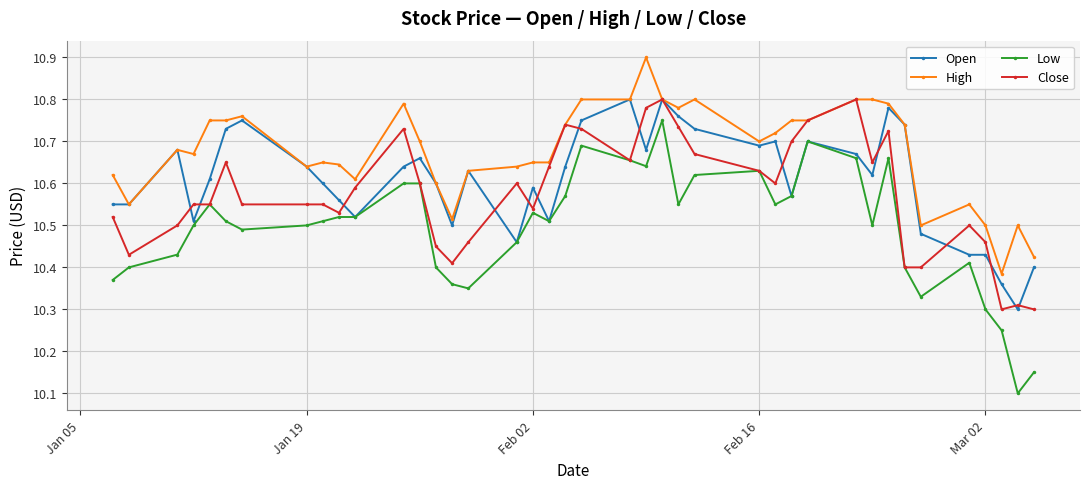

Is this an area chart (filled region under the line)?

No